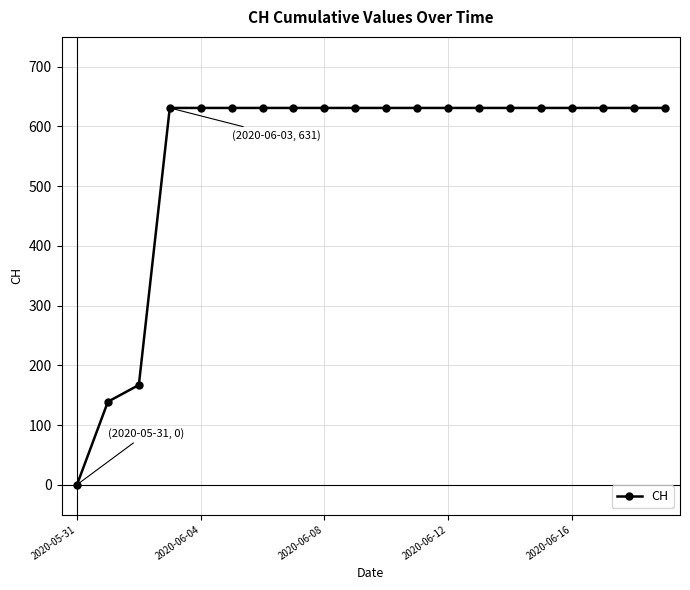

What is the greatest value displayed?

631